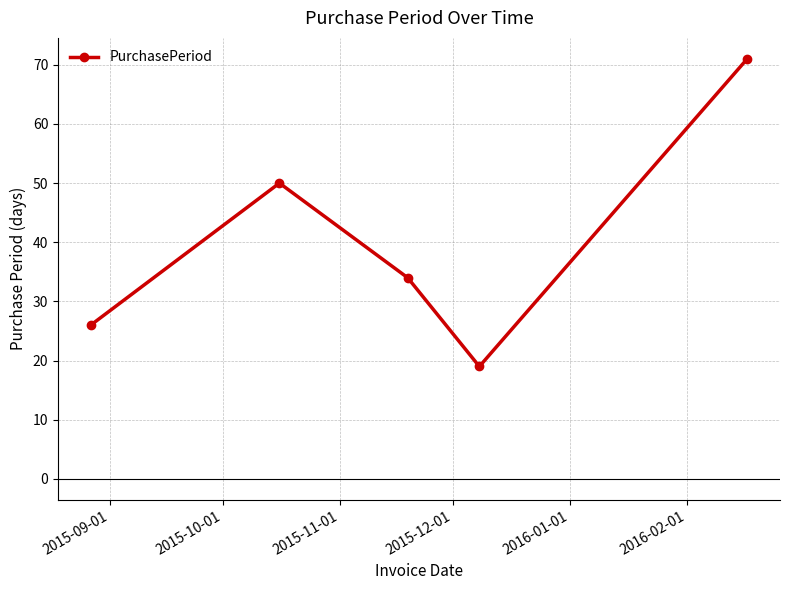

How many interior local peaks (higher than both neighbors) does the data have?

1